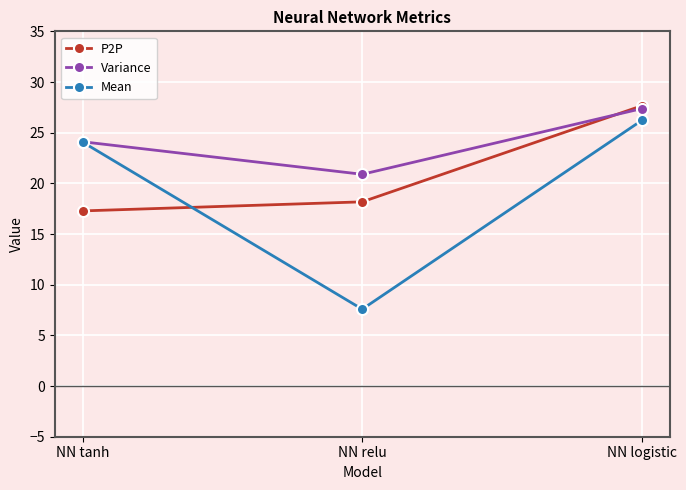

Reading left to right, list all the values displayed in this chart.

P2P: NN tanh=17.3	NN relu=18.2	NN logistic=27.7
Variance: NN tanh=24.1	NN relu=20.9	NN logistic=27.4
Mean: NN tanh=24.1	NN relu=7.6	NN logistic=26.2